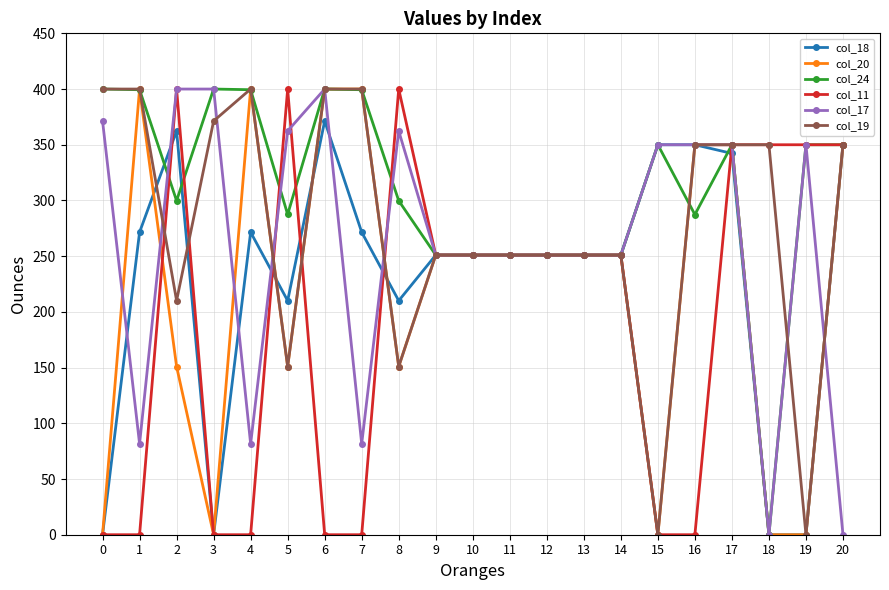

True or false: col_20 and col_18 intersect in this chart.

True